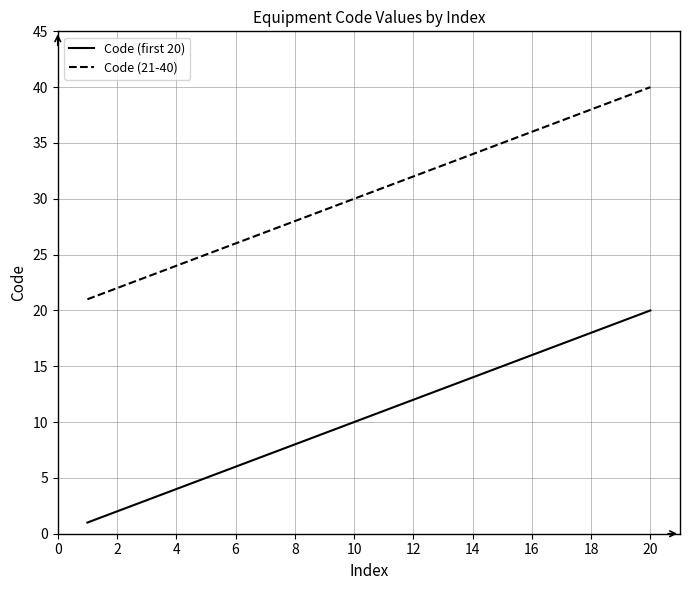

True or false: Code (21-40) and Code (first 20) cross at least once.

False